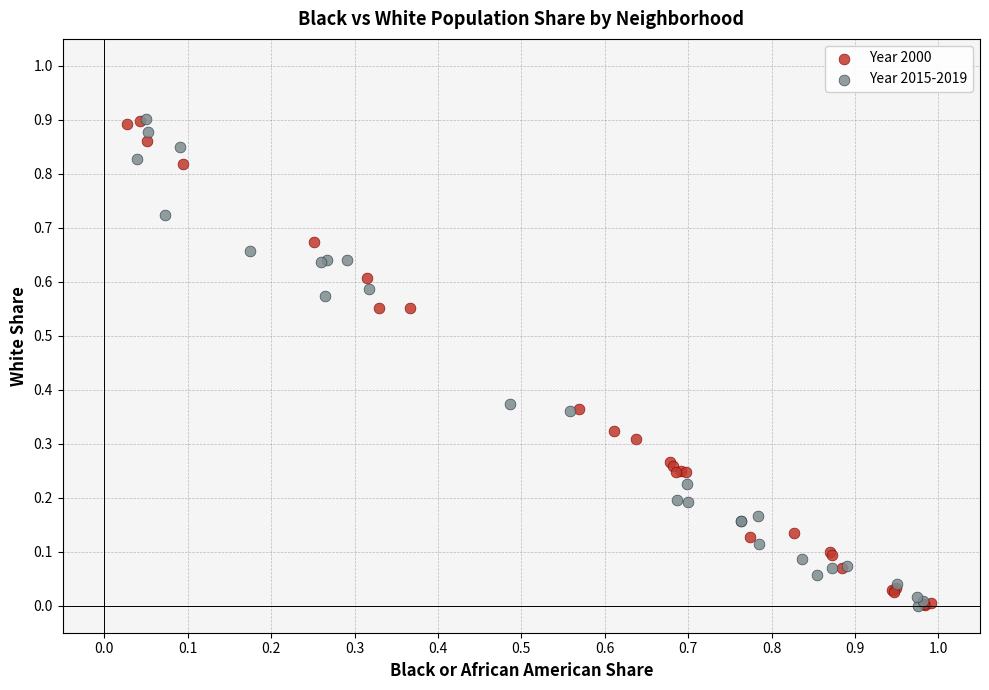

What are all the series names shown in the legend?

Year 2000, Year 2015-2019